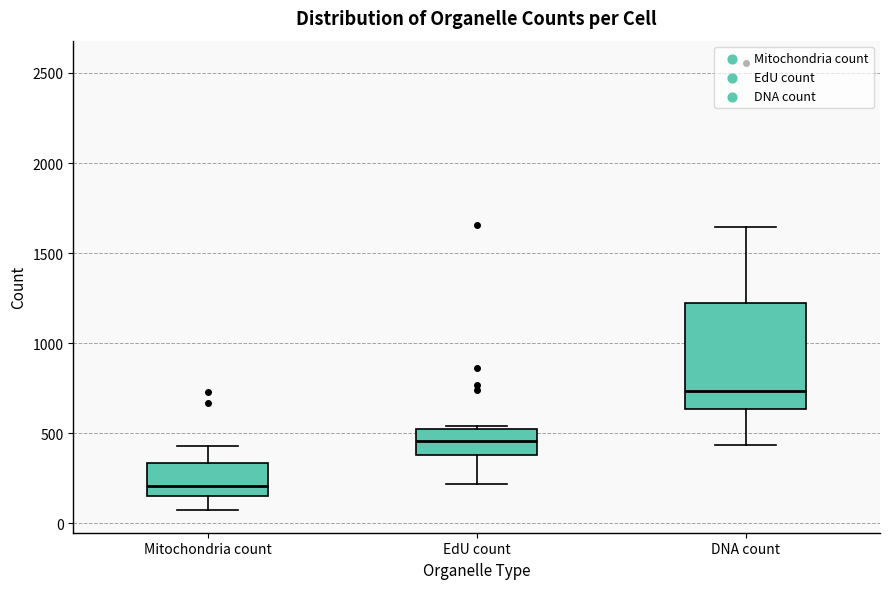

Comparing the boxes themselves (not the whiskers), which one is the tallest?

DNA count